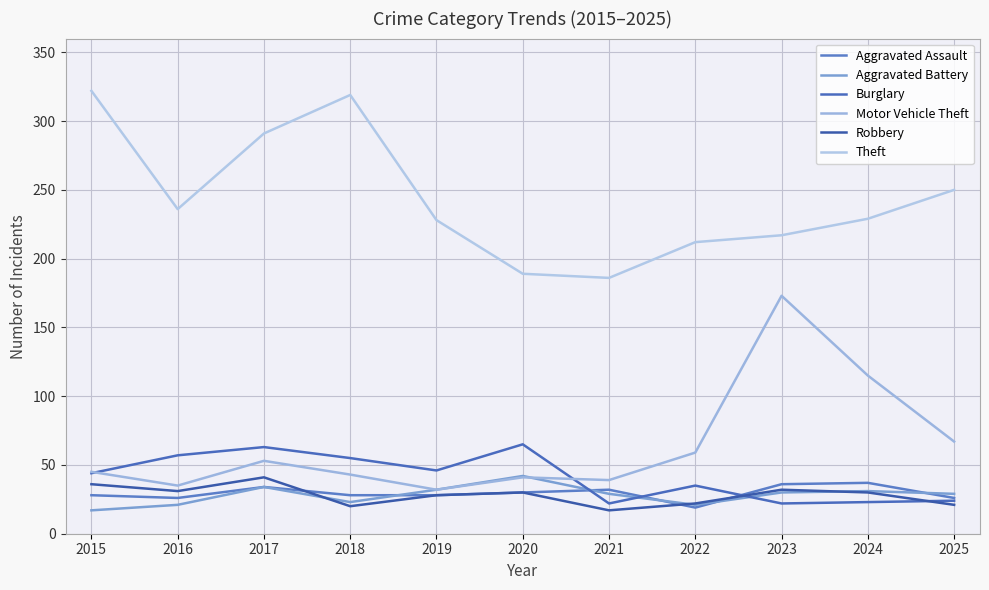

In Robbery, how many points are higher than both neighbors (excluding endpoints)?

3